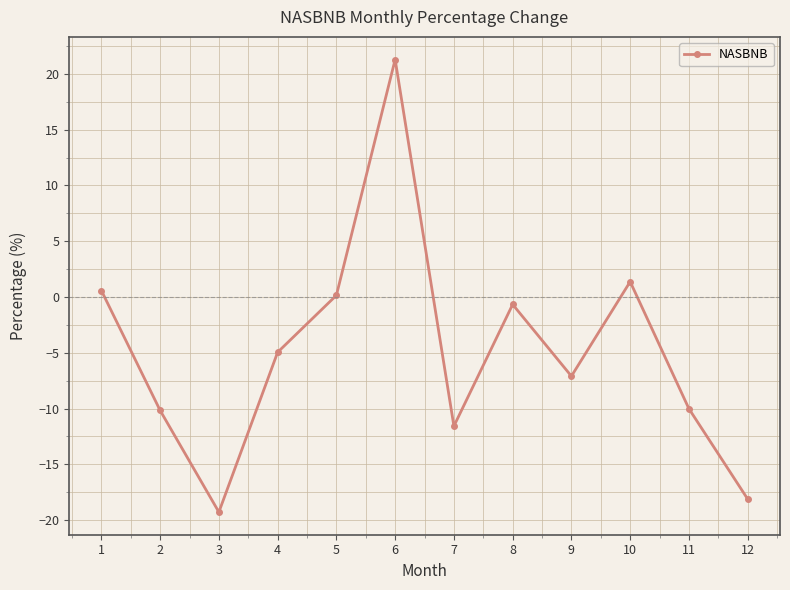

What is the difference between the values at 1 and 7?

12.2